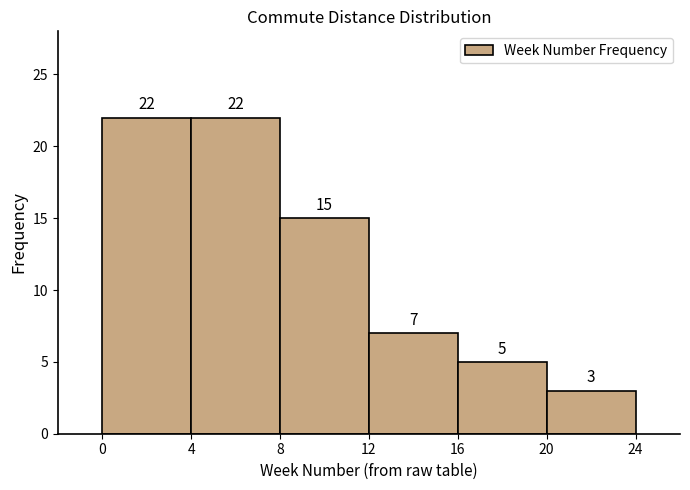

Reading left to right, transcribe this chart: for each bar, give the range it covers on the x-axis and its height.

0 to 4: 22
4 to 8: 22
8 to 12: 15
12 to 16: 7
16 to 20: 5
20 to 24: 3